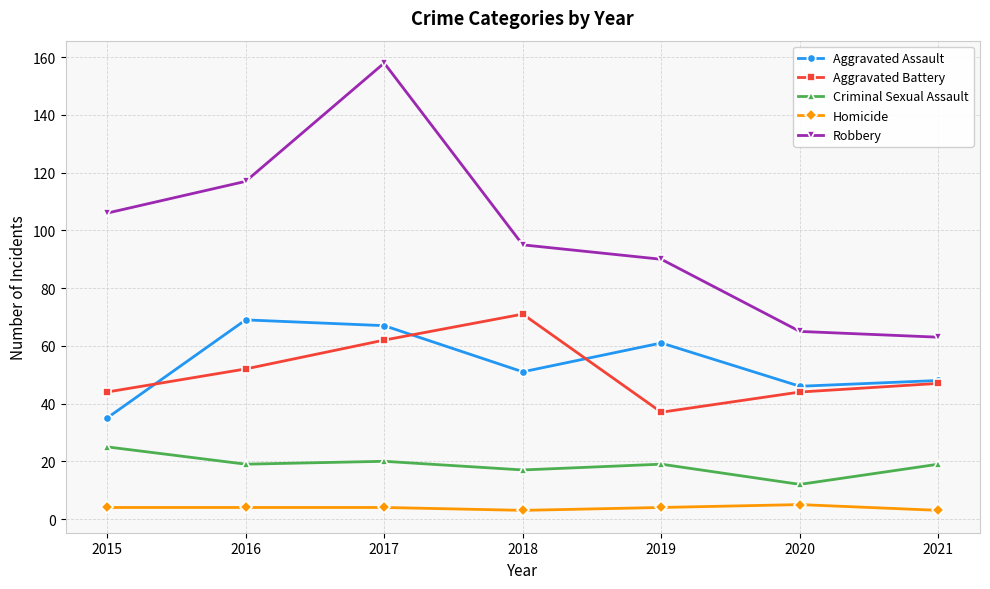

The Criminal Sexual Assault series shows 7 at 2015. True or false?

False